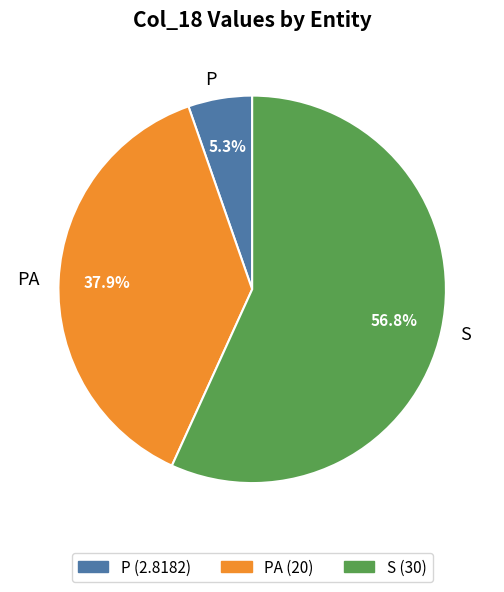

Does S represent more than half of the total?

Yes